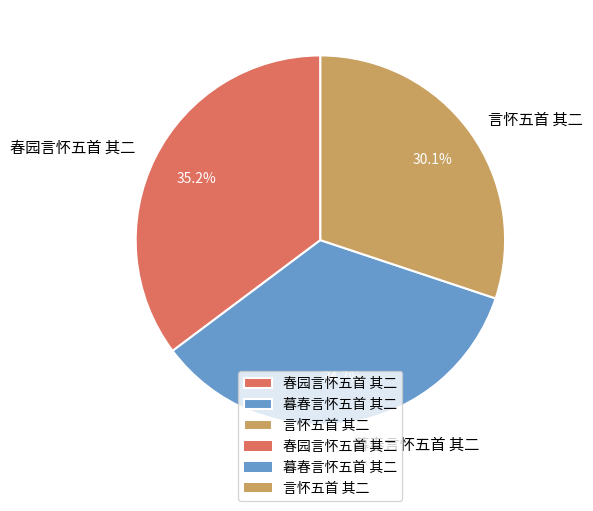

The 言怀五首 其二 slice represents 23% of the pie. True or false?

False